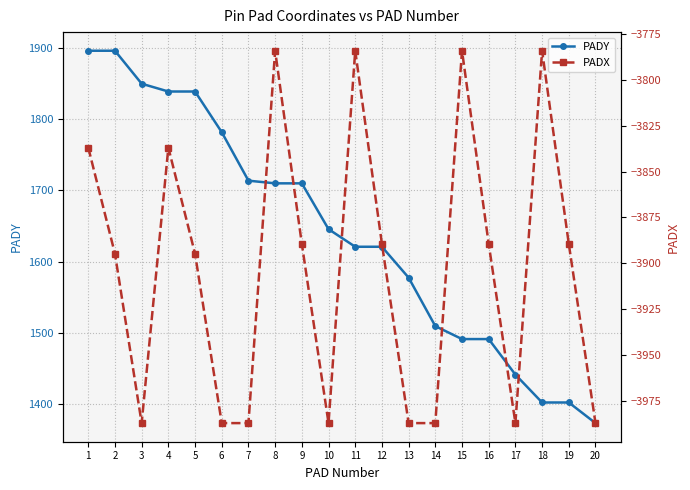

Which series changed the most between 4 and 7?

PADX